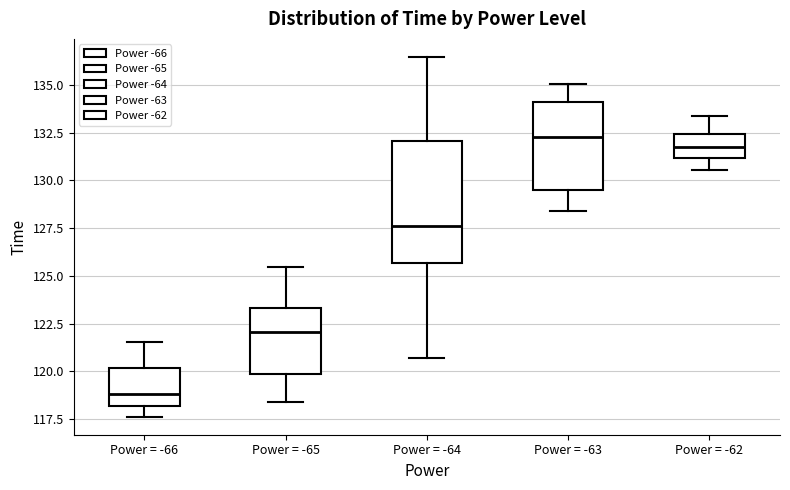

Comparing the boxes themselves (not the whiskers), which one is the tallest?

Power = -64